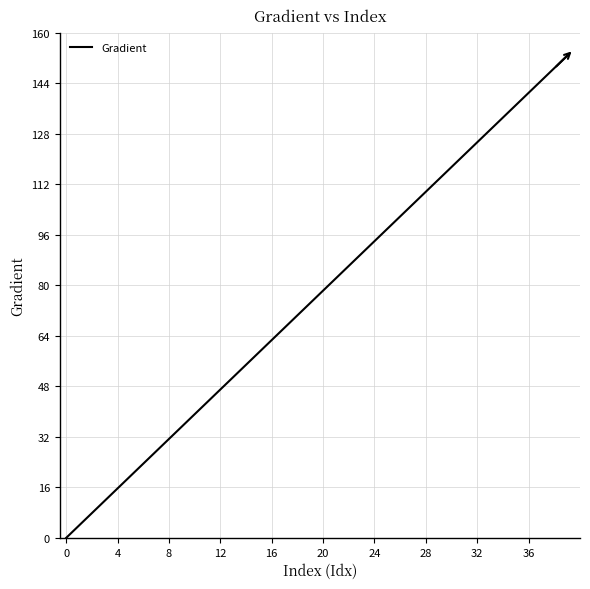

What is the maximum value shown in the chart?

152.6